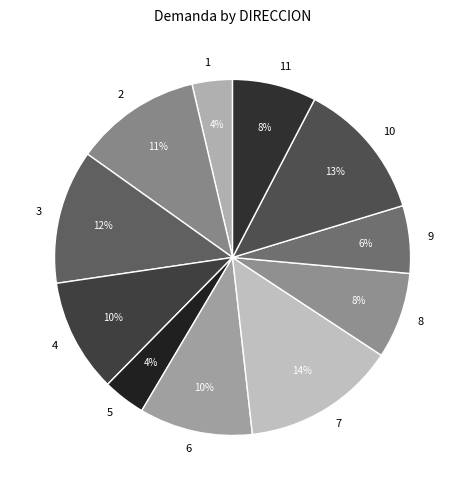

Is the sum of 2 and 8 greater than half?

No